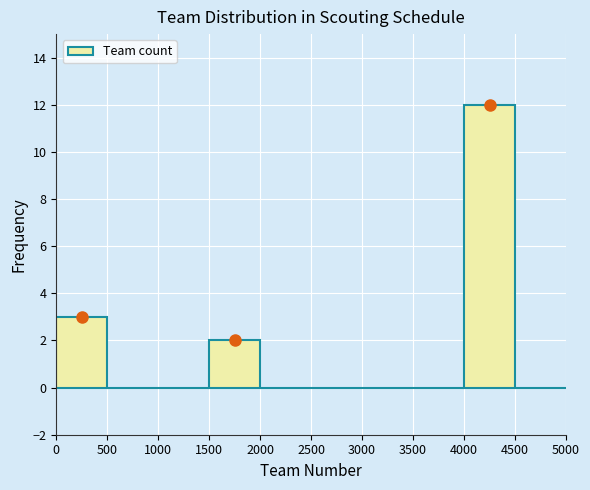

Reading left to right, transcribe this chart: for each bar, give the range it covers on the x-axis and its height. The values are not printed on the chart, so give them approximately, as read against the axis.

0 to 500: 3
500 to 1000: 0
1000 to 1500: 0
1500 to 2000: 2
2000 to 2500: 0
2500 to 3000: 0
3000 to 3500: 0
3500 to 4000: 0
4000 to 4500: 12
4500 to 5000: 0